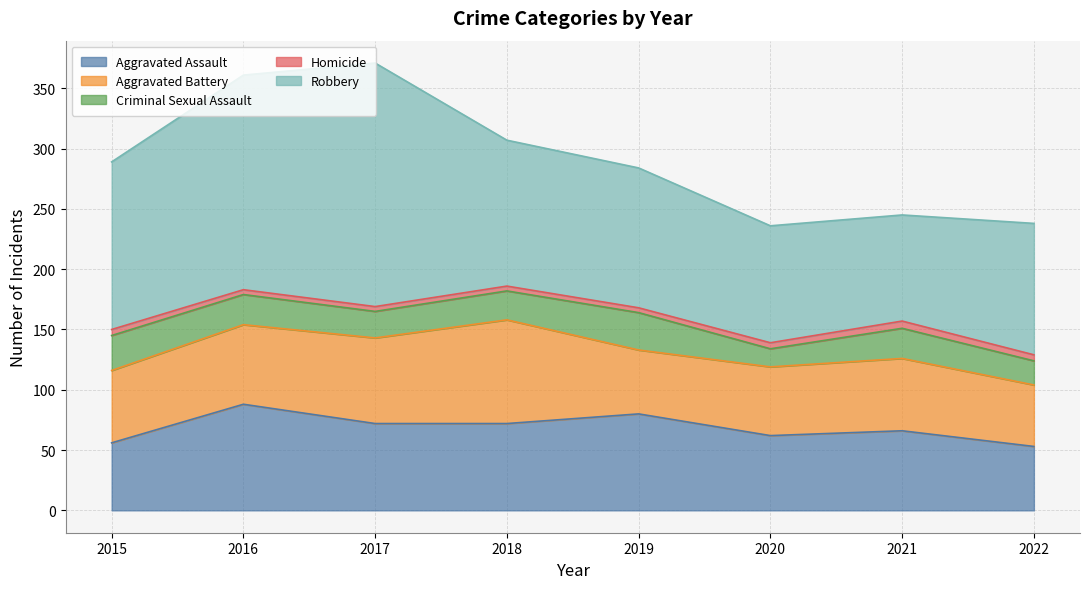

Count the Homicide values in the range 4 to 5.

7